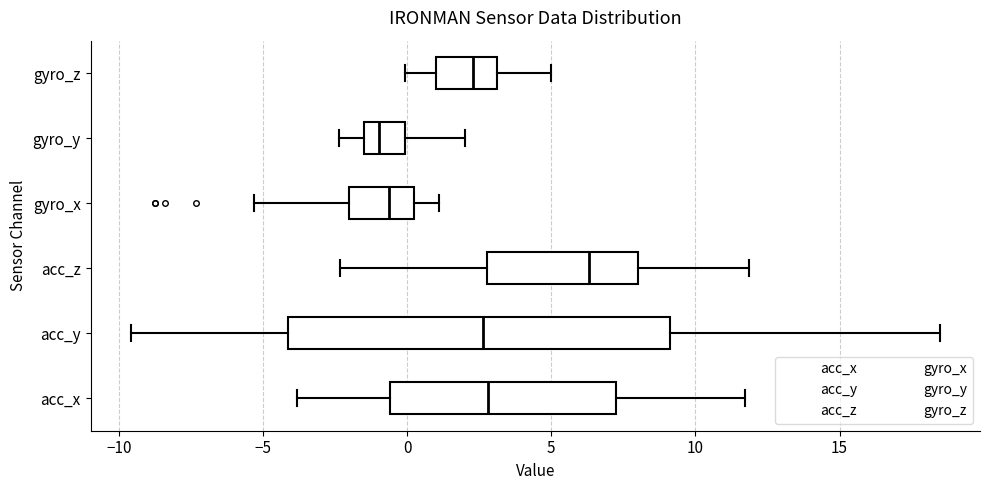

Comparing the boxes themselves (not the whiskers), which one is the widest?

acc_y